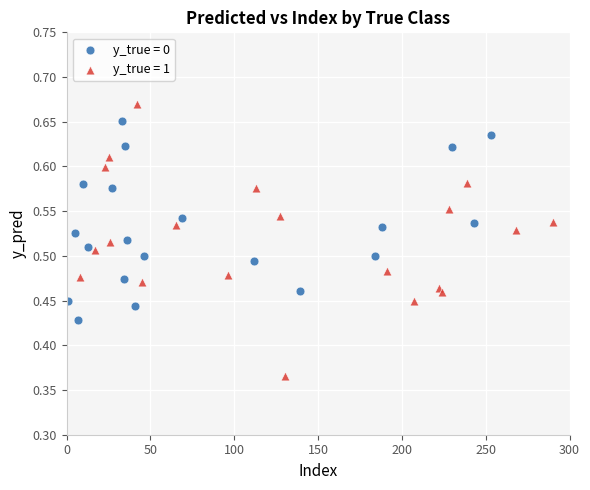

Which series has the widest spread of Y values?

y_true = 1